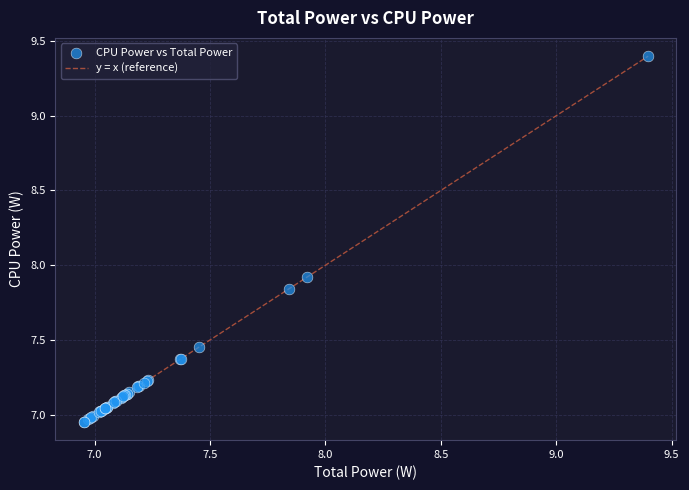

What Y value in the scatter plot is closest to 8?

7.9